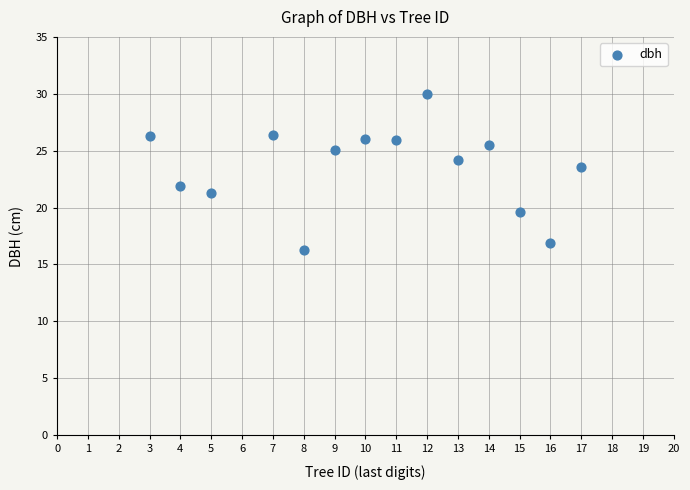

What is the range of Y values (max minus min)?

13.7